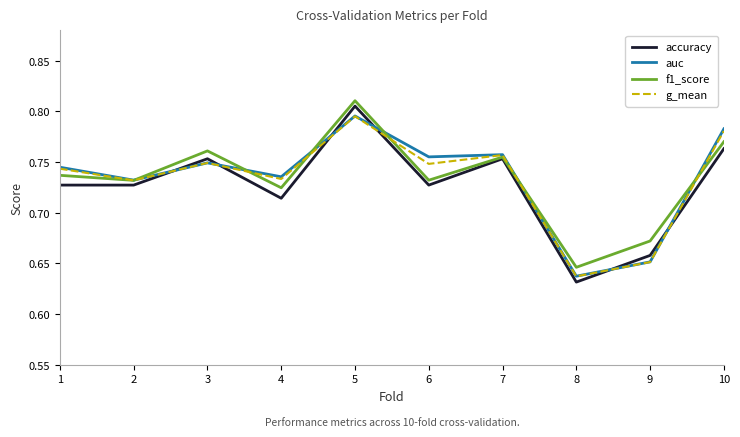

How many categories are shown in the chart?

10